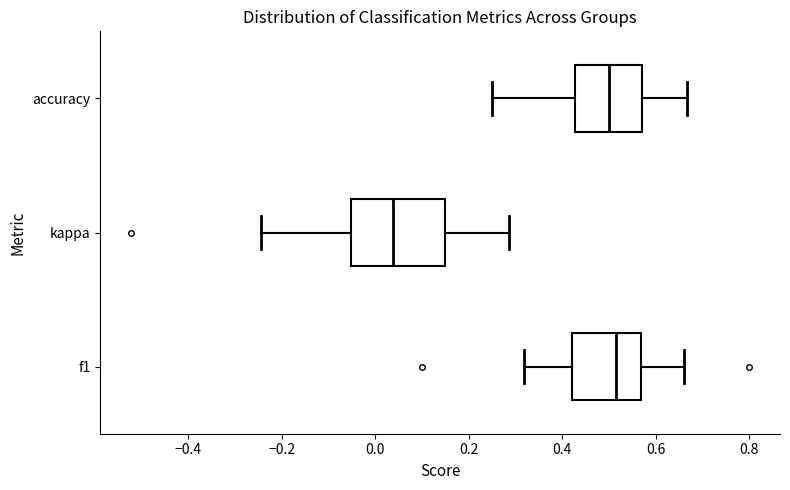

Comparing the boxes themselves (not the whiskers), which one is the widest?

kappa